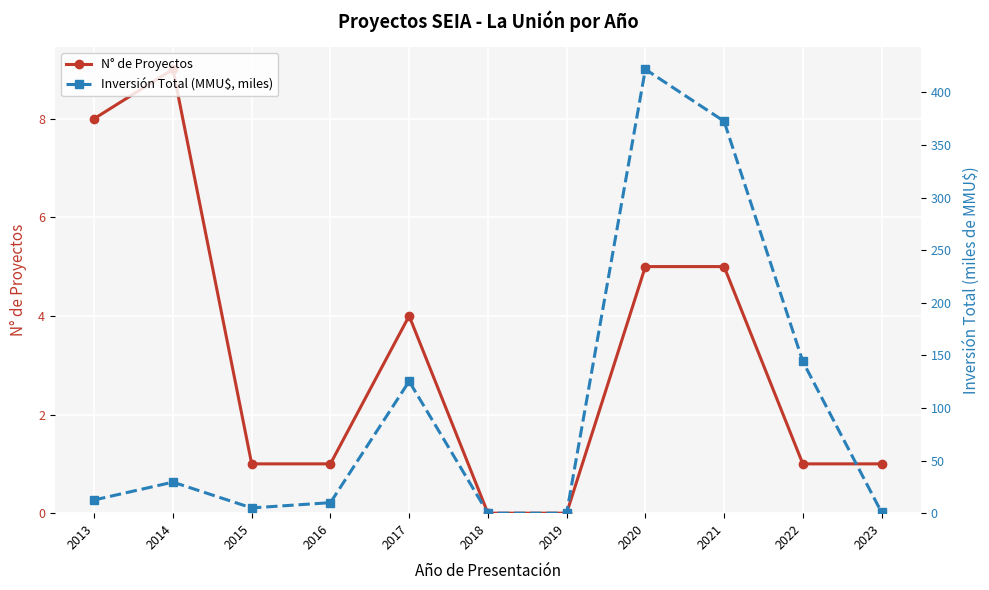

What is the sum of all N° de Proyectos values?

35